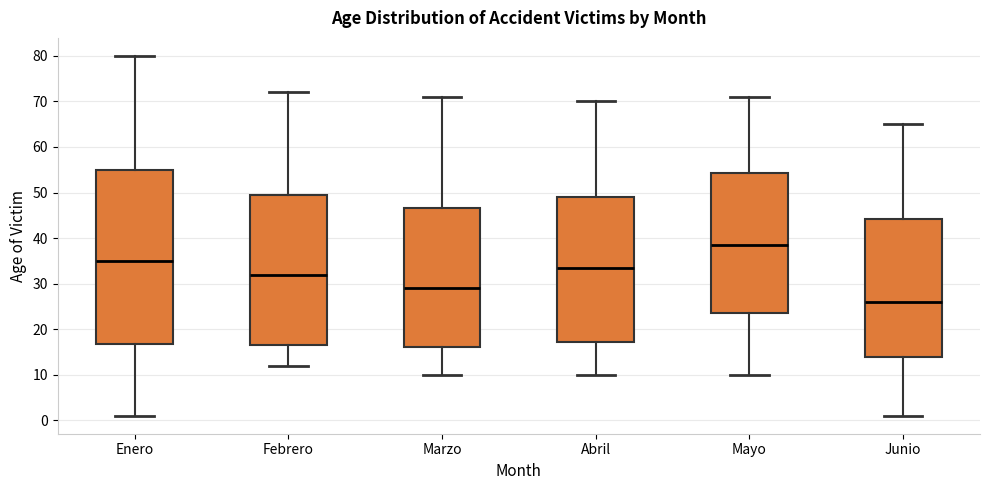

Which box is the tallest, from its lower edge to its upper edge?

Enero